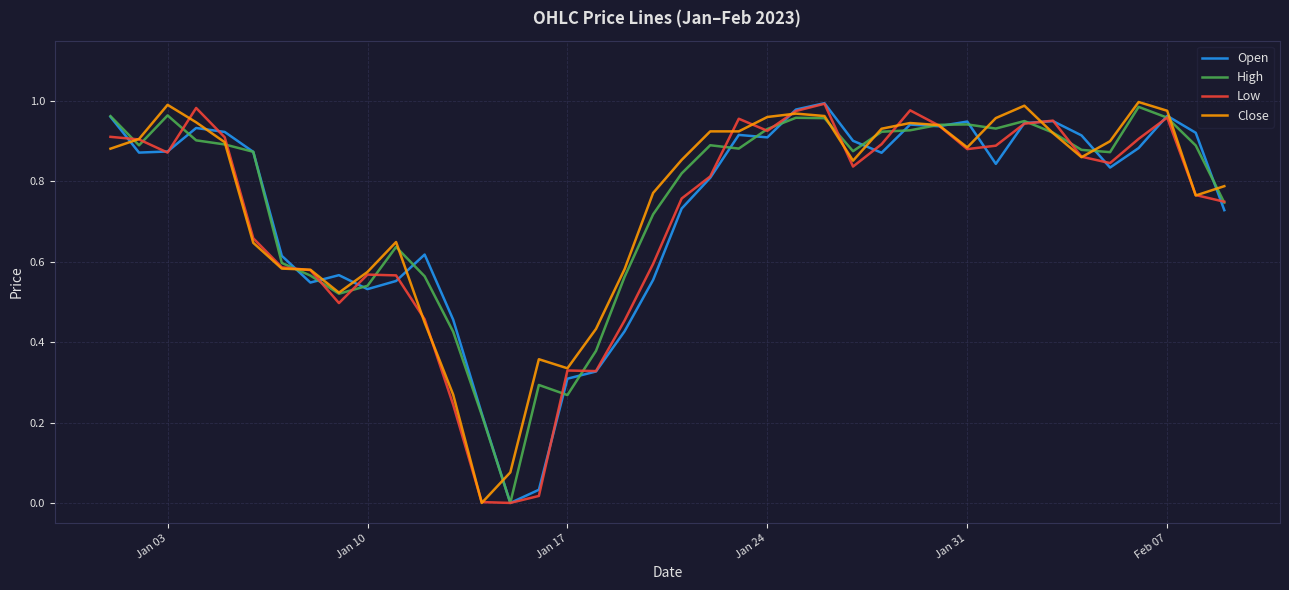

What are all the series names shown in the legend?

Open, High, Low, Close